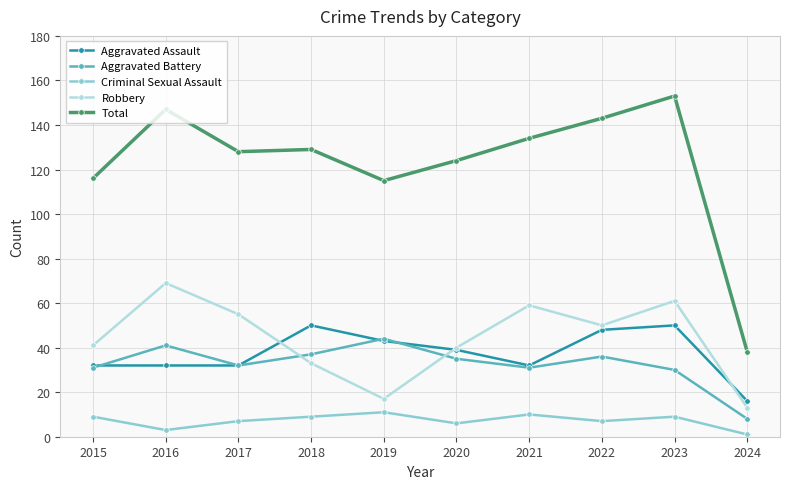

Reading left to right, what are all the values shown in this chart?

Aggravated Assault: 2015=32	2016=32	2017=32	2018=50	2019=43	2020=39	2021=32	2022=48	2023=50	2024=16
Aggravated Battery: 2015=31	2016=41	2017=32	2018=37	2019=44	2020=35	2021=31	2022=36	2023=30	2024=8
Criminal Sexual Assault: 2015=9	2016=3	2017=7	2018=9	2019=11	2020=6	2021=10	2022=7	2023=9	2024=1
Robbery: 2015=41	2016=69	2017=55	2018=33	2019=17	2020=40	2021=59	2022=50	2023=61	2024=13
Total: 2015=116	2016=147	2017=128	2018=129	2019=115	2020=124	2021=134	2022=143	2023=153	2024=38